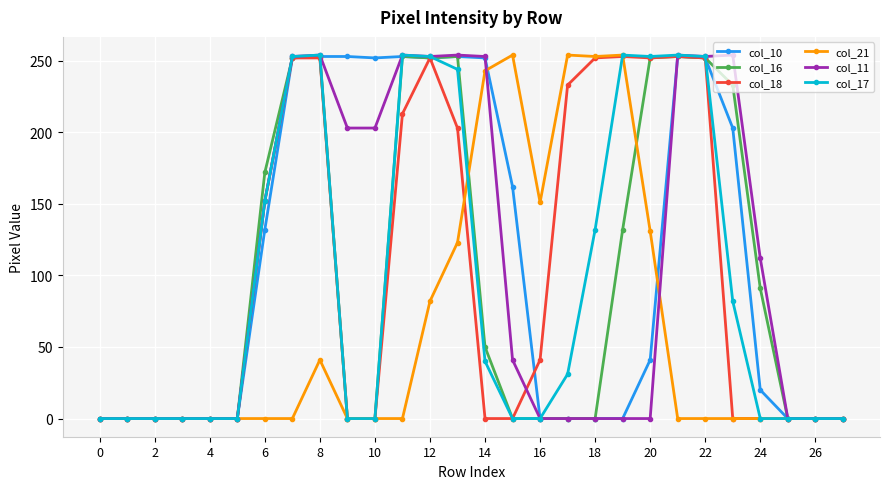

What is the value of the col_16 point at the 8th from the left?

252